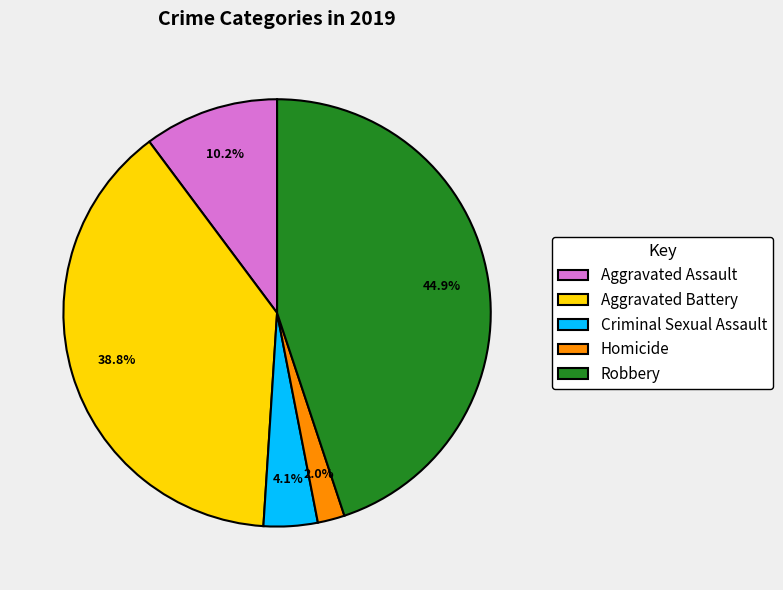

Count the number of slices in the pie.

5